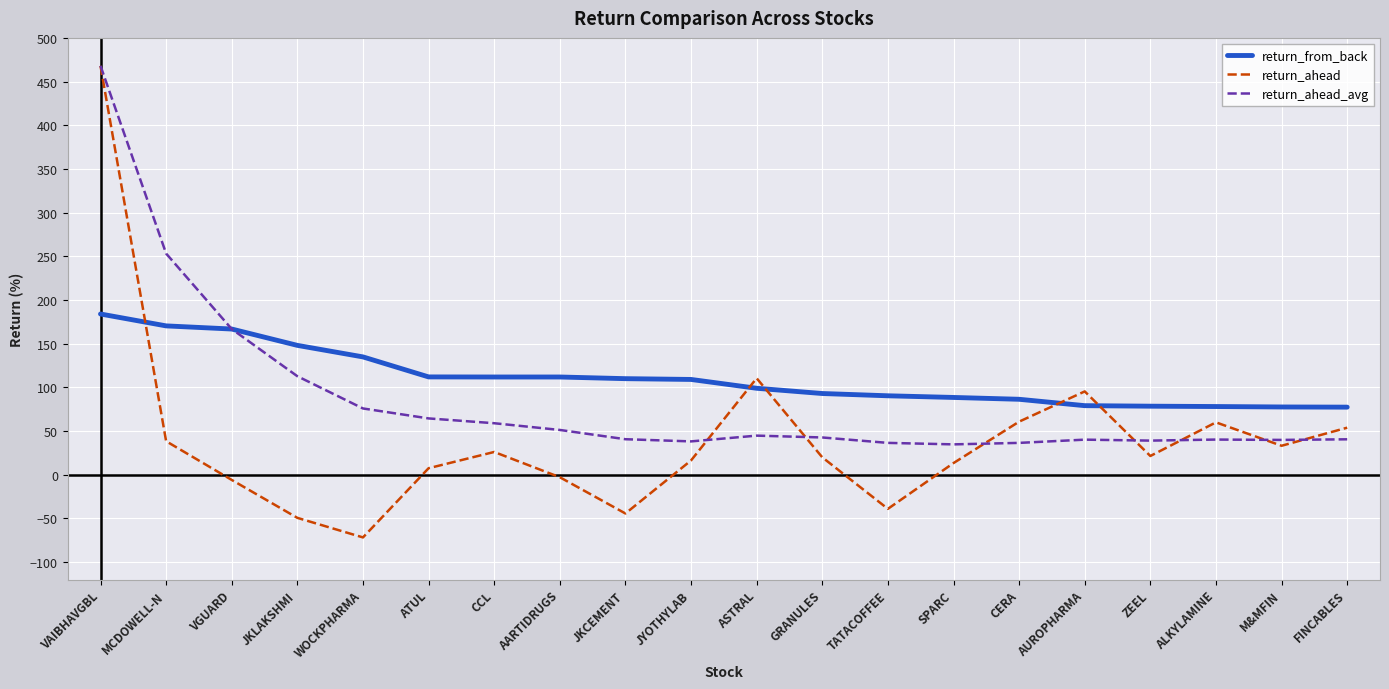

Is this an area chart (filled region under the line)?

No